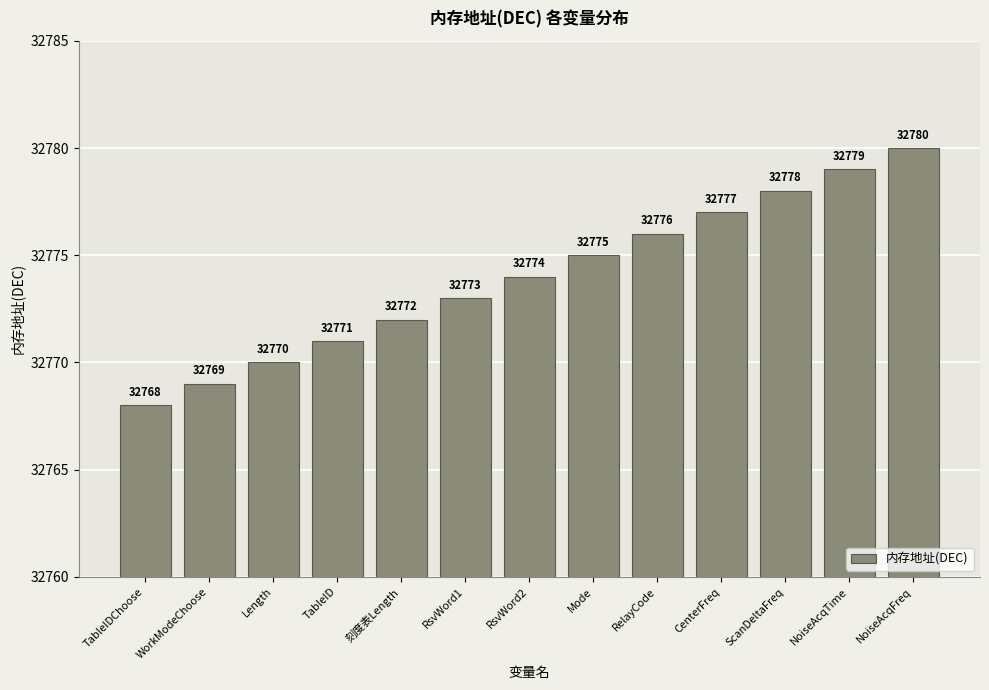

Count the number of categories in the chart.

13